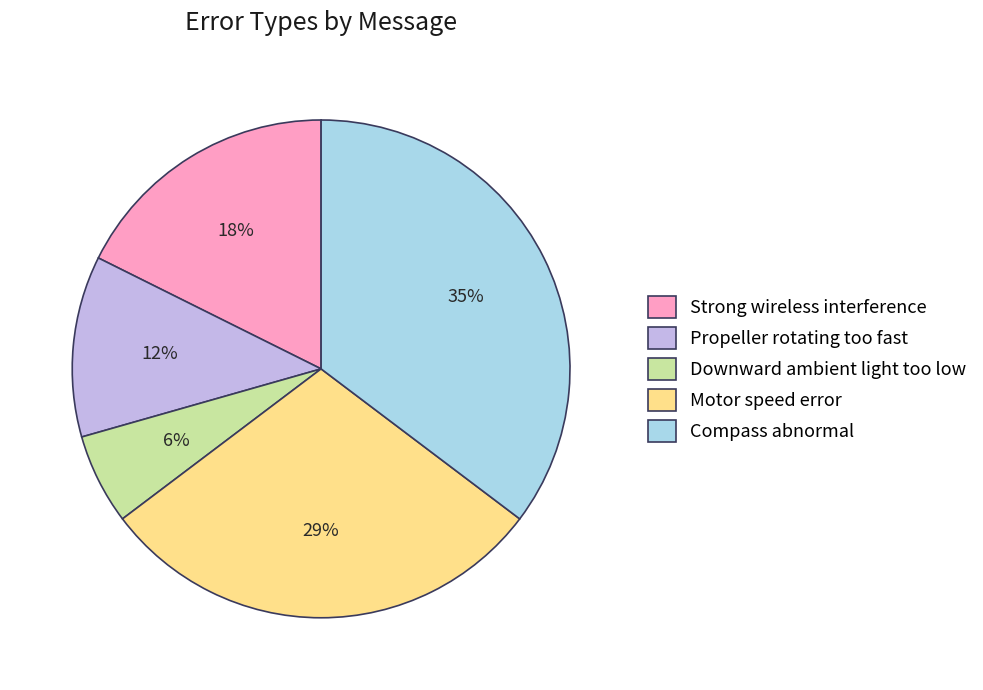

Approximately how many times larger is the value at Strong wireless interference compared to Motor speed error?

0.6